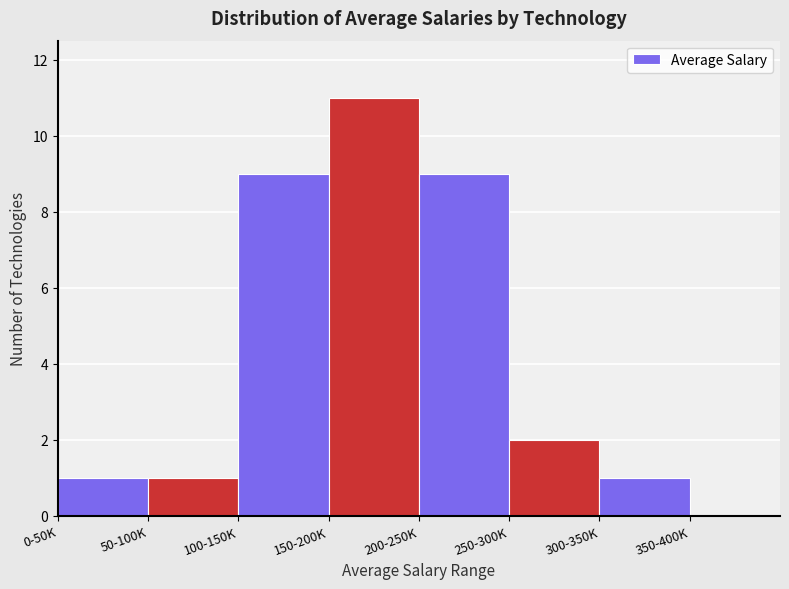

Reading left to right, list all the values displayed in this chart.

0-50K=1	50-100K=1	100-150K=9	150-200K=11	200-250K=9	250-300K=2	300-350K=1	350-400K=0